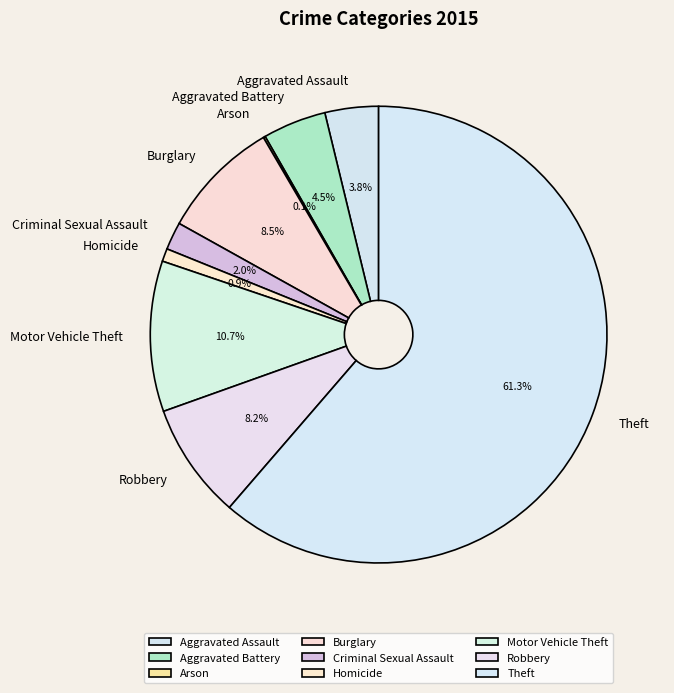

Does Theft account for over 50% of the chart?

Yes